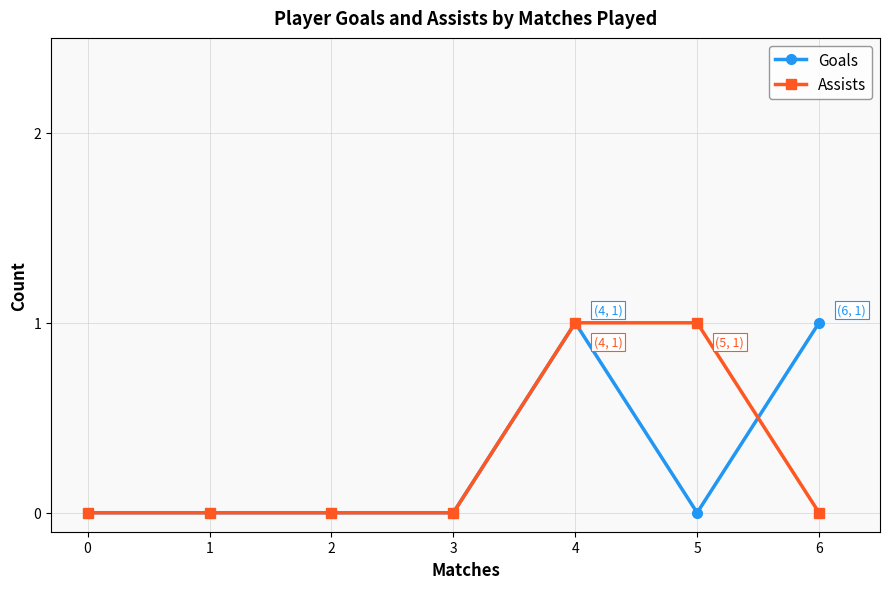

Between 0 and 6, which series saw the biggest shift?

Goals